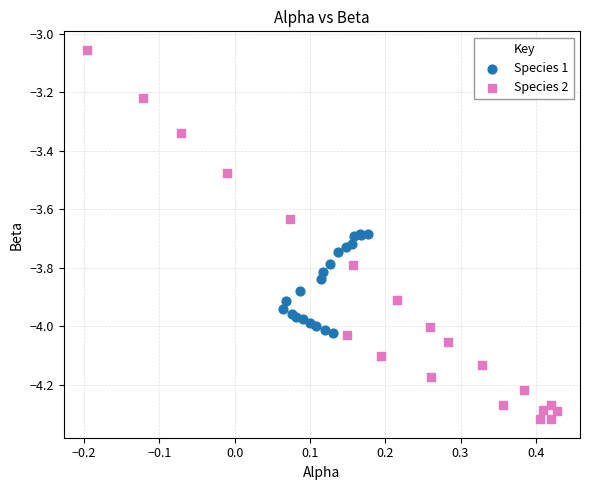

Which series has the largest Y range (max minus min)?

Species 2